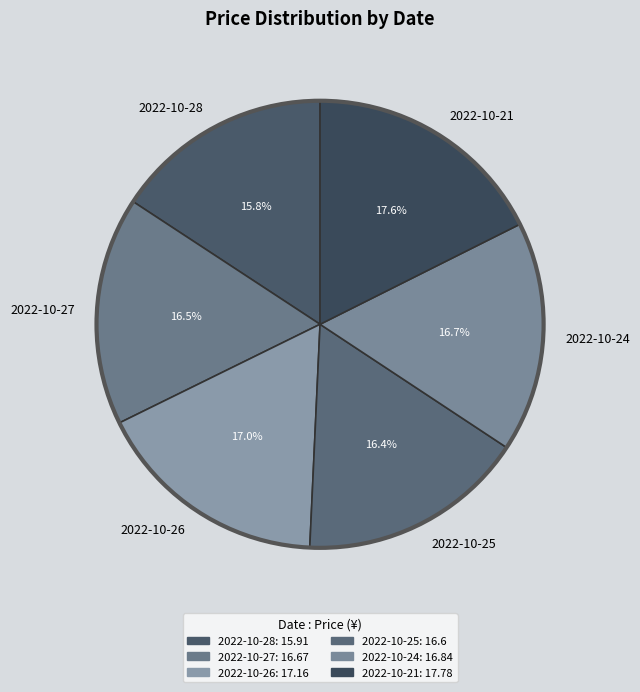

Is the sum of 2022-10-26 and 2022-10-21 greater than half?

No